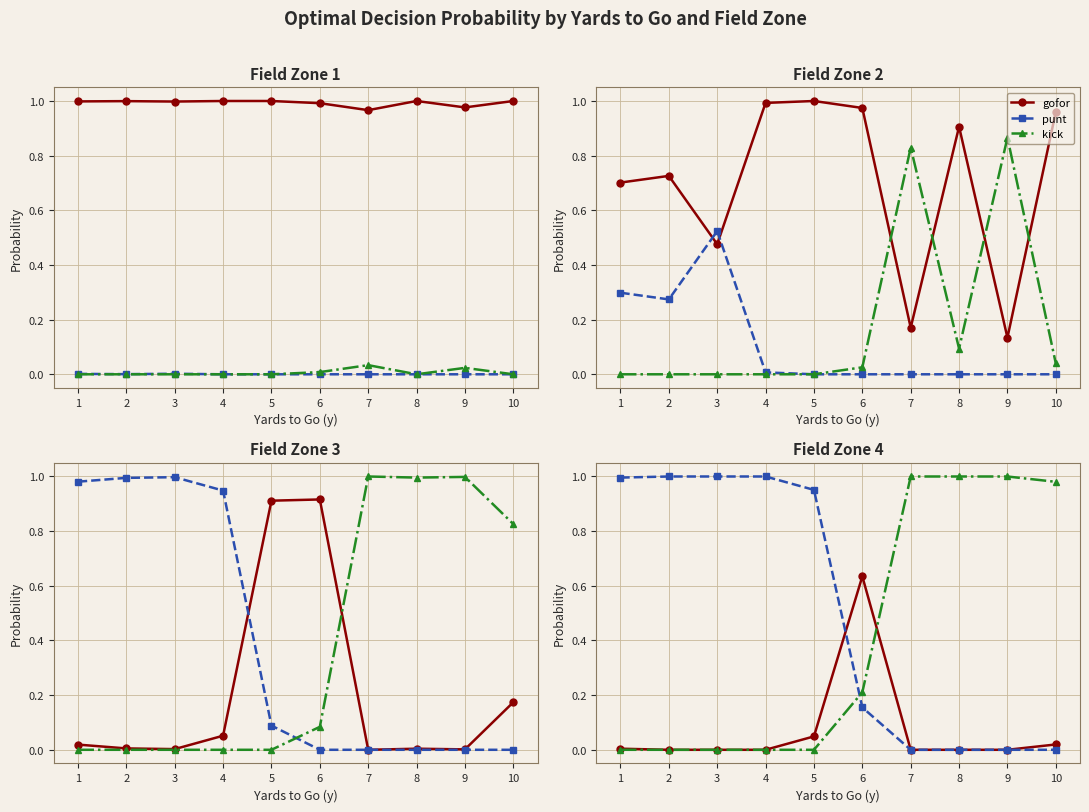

Reading left to right, transcribe all the data shown in this chart.

gofor: 1=0.0	2=0.0	3=0.0	4=0.0	5=0.0	6=0.6	7=0.0	8=0.0	9=0.0	10=0.0
punt: 1=1.0	2=1.0	3=1.0	4=1.0	5=1.0	6=0.2	7=0.0	8=0.0	9=0.0	10=0.0
kick: 1=0.0	2=0.0	3=0.0	4=0.0	5=0.0	6=0.2	7=1.0	8=1.0	9=1.0	10=1.0